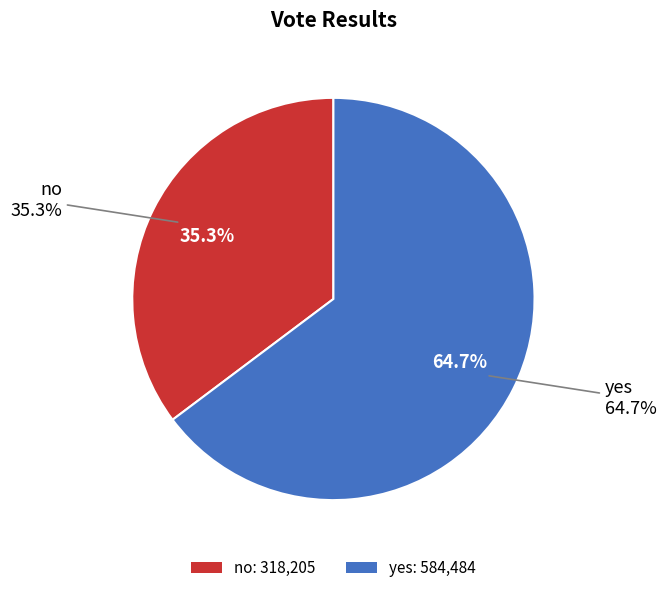

Which slice is the largest?

yes